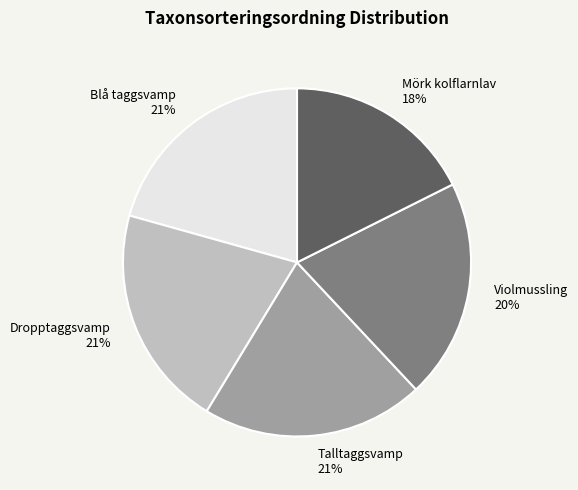

To the nearest percent, what percentage of the pie is Talltaggsvamp?

21%